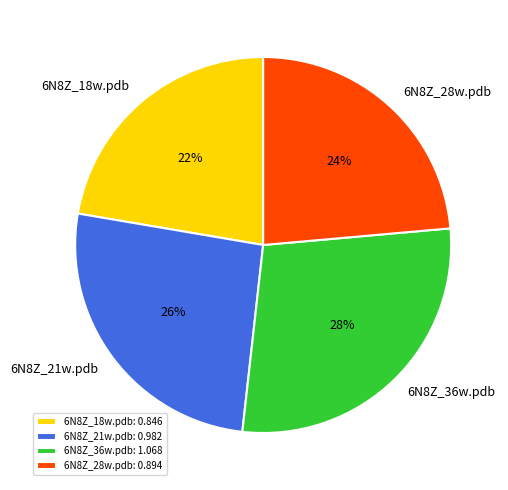

Do 6N8Z_21w.pdb and 6N8Z_36w.pdb together represent more than half of the pie?

Yes